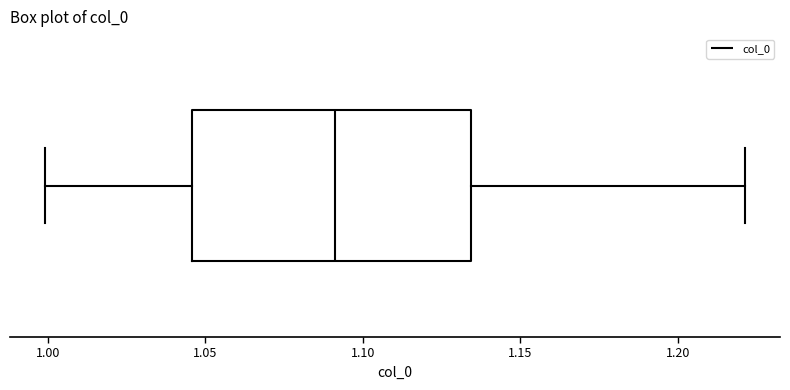

Transcribe this box plot: give where the median line is, the range the box spans, and where the two whiskers end, as read against the x-axis. The values are not printed on the chart, so give them approximately, as read against the axis.

median 1.090, box 1.045 to 1.135, whiskers 1.000 to 1.220